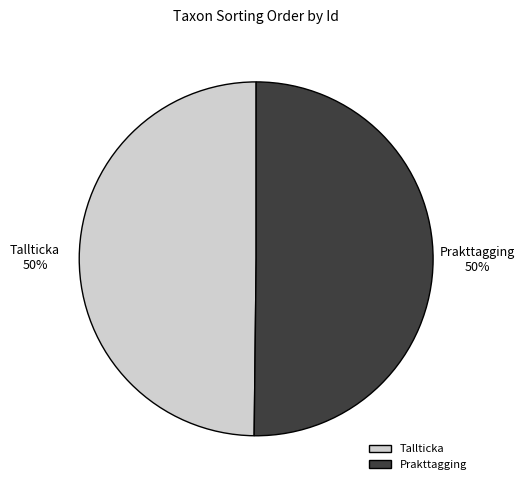

The Tallticka slice represents 44% of the pie. True or false?

False